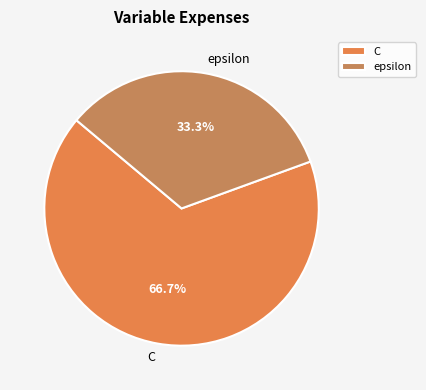

What is the ratio of the value at epsilon to the value at C?

0.5